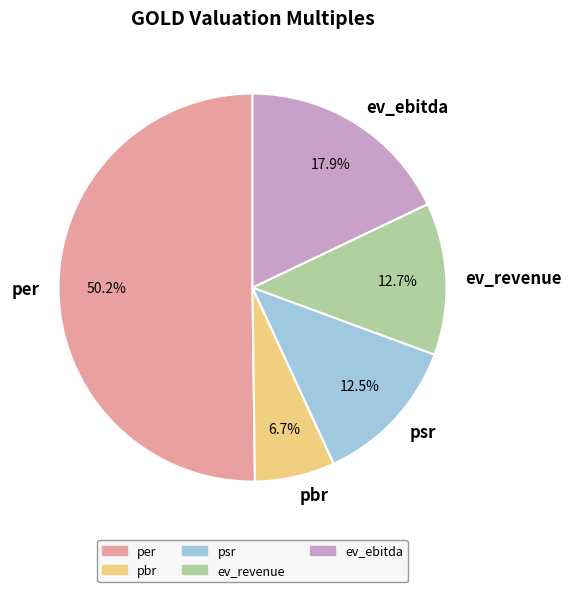

What is the majority slice?

per